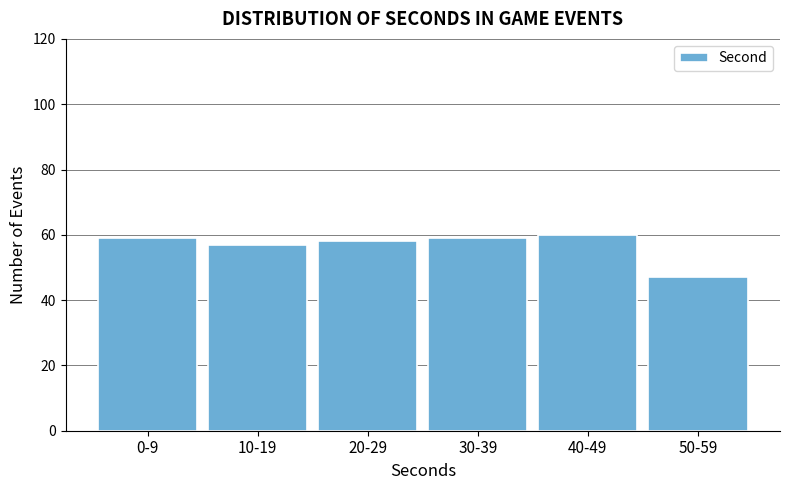

Reading right to left, what are all the values shown in this chart?

50-59=47	40-49=60	30-39=59	20-29=58	10-19=57	0-9=59